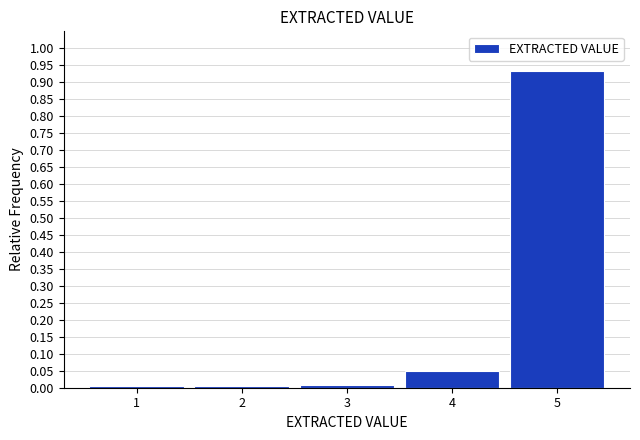

Which category has the highest value across all series?

5